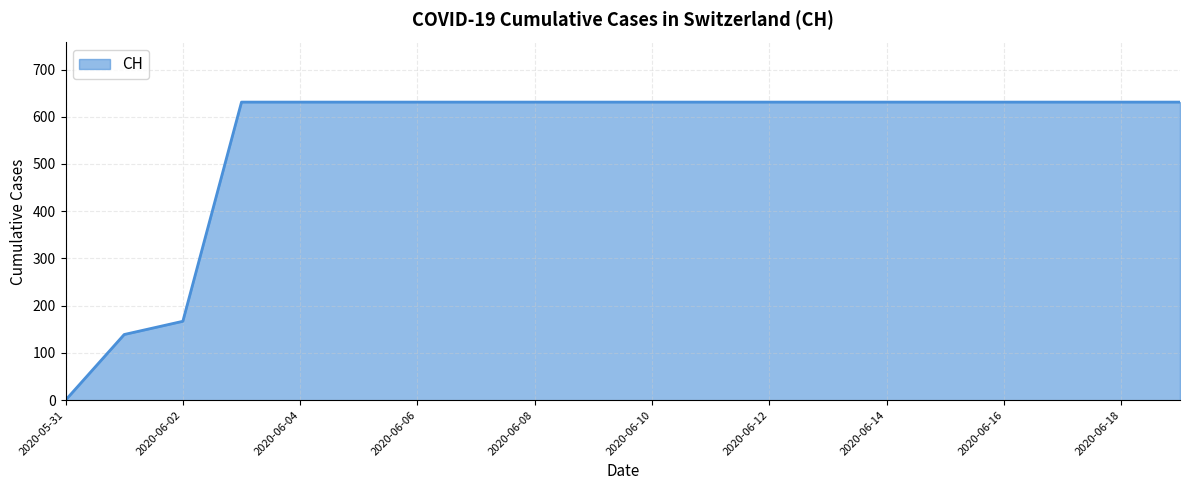

What is the maximum value shown in the chart?

631